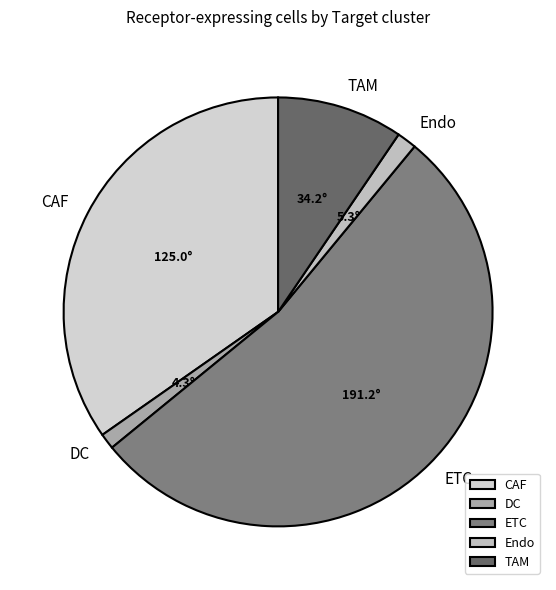

Is there a majority slice in this chart?

Yes